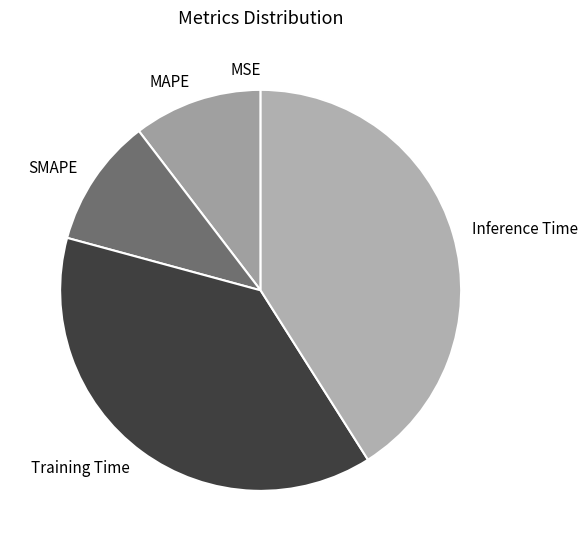

What is the largest slice in the pie chart?

Inference Time